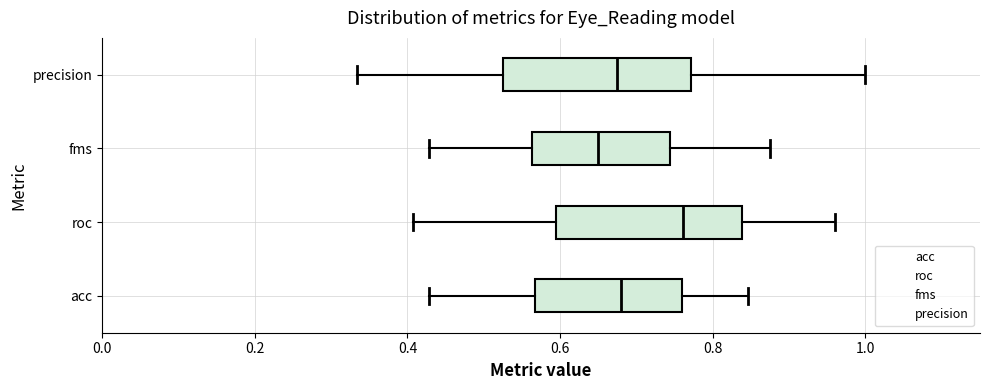

Reading bottom to top, read every box against the x-axis: the position of its median line, the range the box covers, and the ends of its whiskers. The values are not printed on the chart, so give them approximately, as read against the axis.

acc: median 0.68, box 0.56 to 0.76, whiskers 0.42 to 0.84
roc: median 0.76, box 0.60 to 0.84, whiskers 0.40 to 0.96
fms: median 0.64, box 0.56 to 0.74, whiskers 0.42 to 0.88
precision: median 0.68, box 0.52 to 0.78, whiskers 0.34 to 1.00